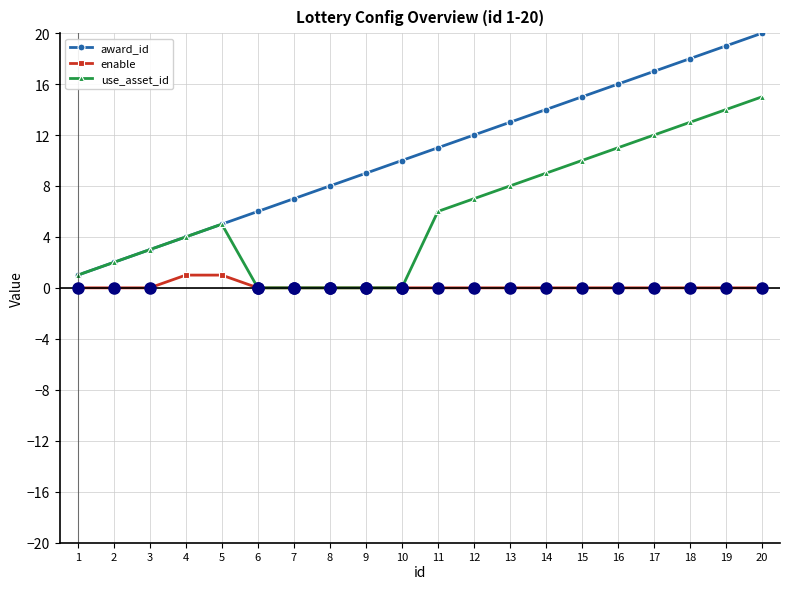

Reading left to right, transcribe all the data shown in this chart.

award_id: 1=1	2=2	3=3	4=4	5=5	6=6	7=7	8=8	9=9	10=10	11=11	12=12	13=13	14=14	15=15	16=16	17=17	18=18	19=19	20=20
enable: 1=0	2=0	3=0	4=1	5=1	6=0	7=0	8=0	9=0	10=0	11=0	12=0	13=0	14=0	15=0	16=0	17=0	18=0	19=0	20=0
use_asset_id: 1=1	2=2	3=3	4=4	5=5	6=0	7=0	8=0	9=0	10=0	11=6	12=7	13=8	14=9	15=10	16=11	17=12	18=13	19=14	20=15